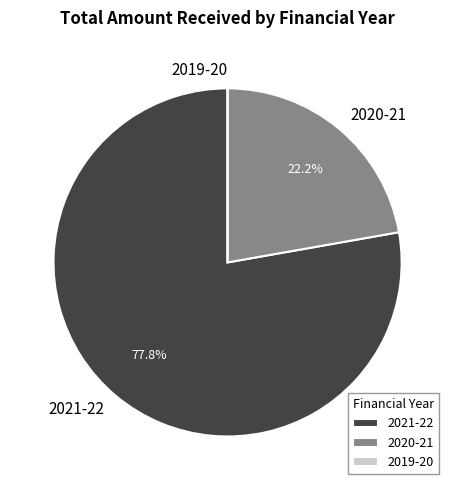

Is there any slice that represents more than half of the pie?

Yes